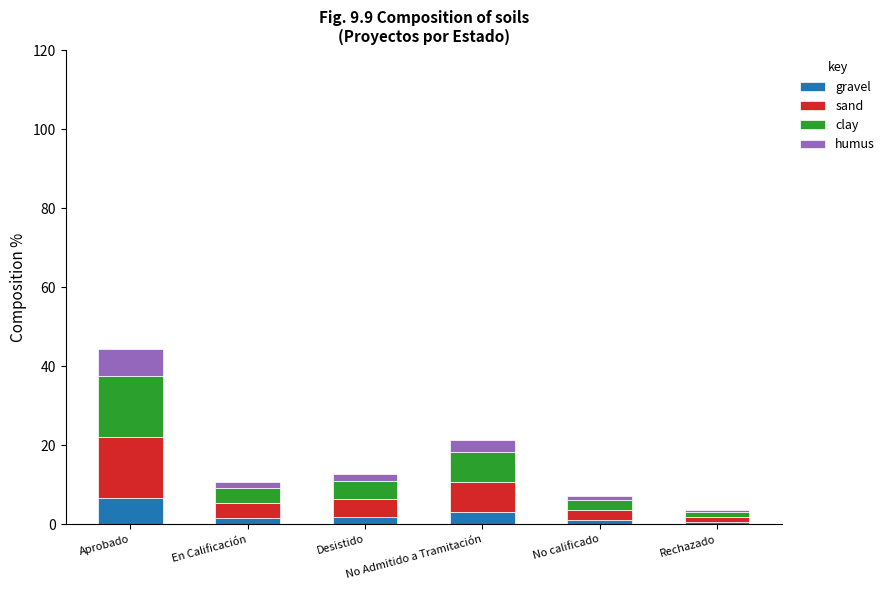

What is the average value of the humus series?

2.5